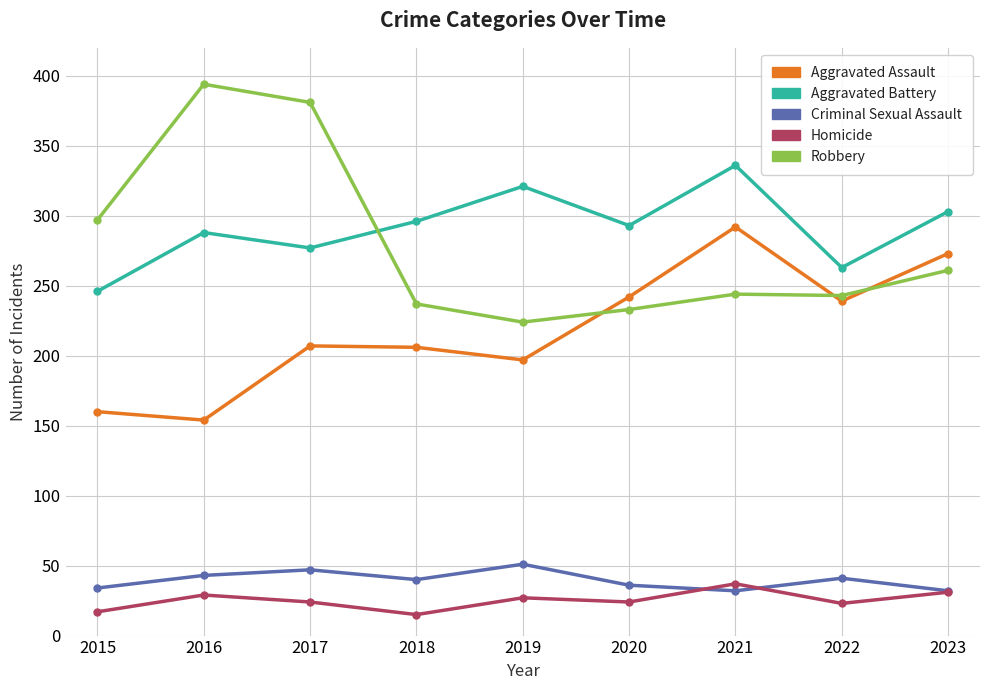

What is the highest value of the Aggravated Assault series?

292